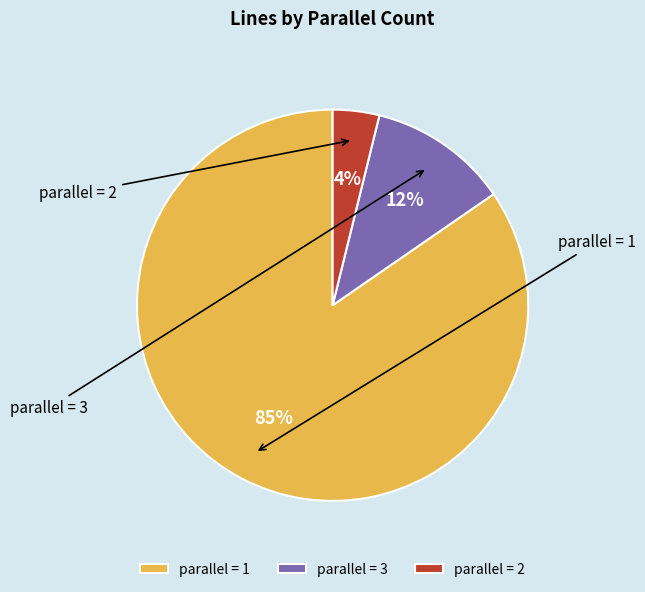

How many segments does this pie chart have?

3